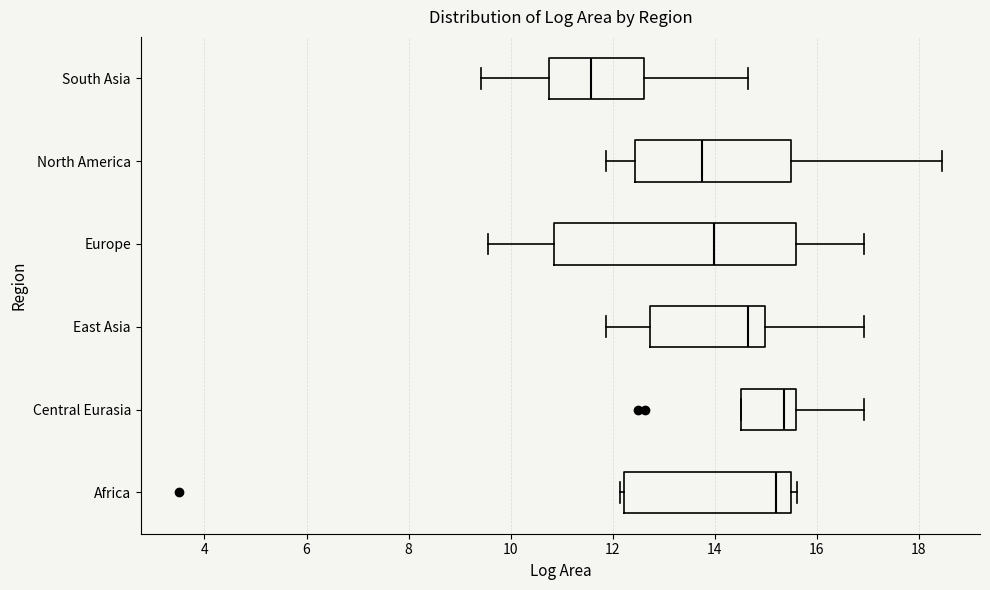

Where is the left edge of the box for Africa on the x-axis? The values are not printed on the chart, so give them approximately, as read against the axis.

12.2